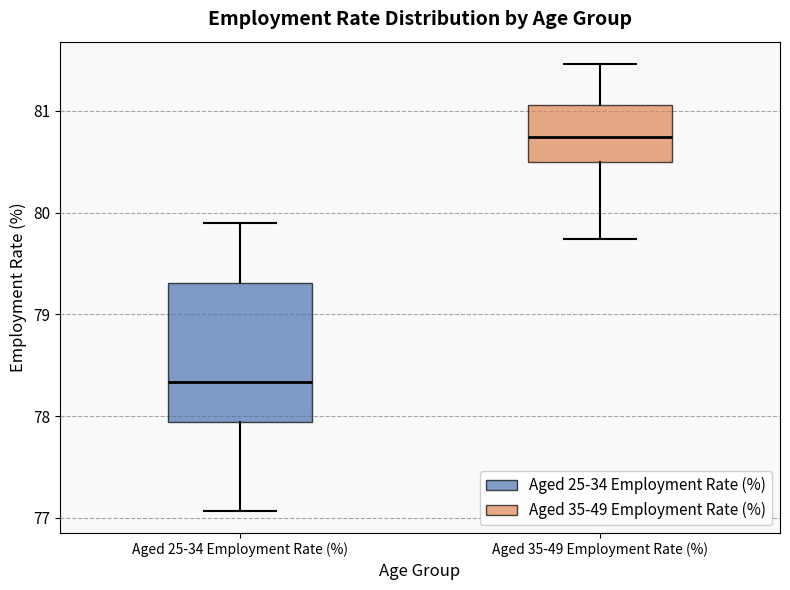

Comparing the boxes themselves (not the whiskers), which one is the tallest?

Aged 25-34 Employment Rate (%)